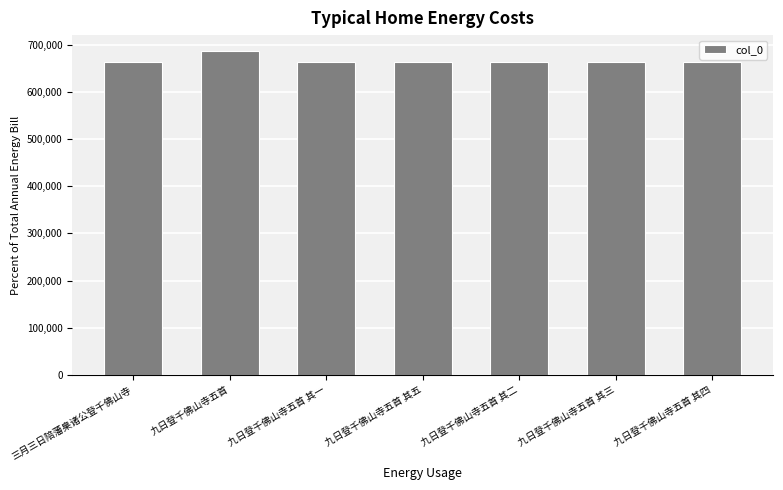

What is the change in value from 九日登千佛山寺五首 to 九日登千佛山寺五首 其一?

-22877